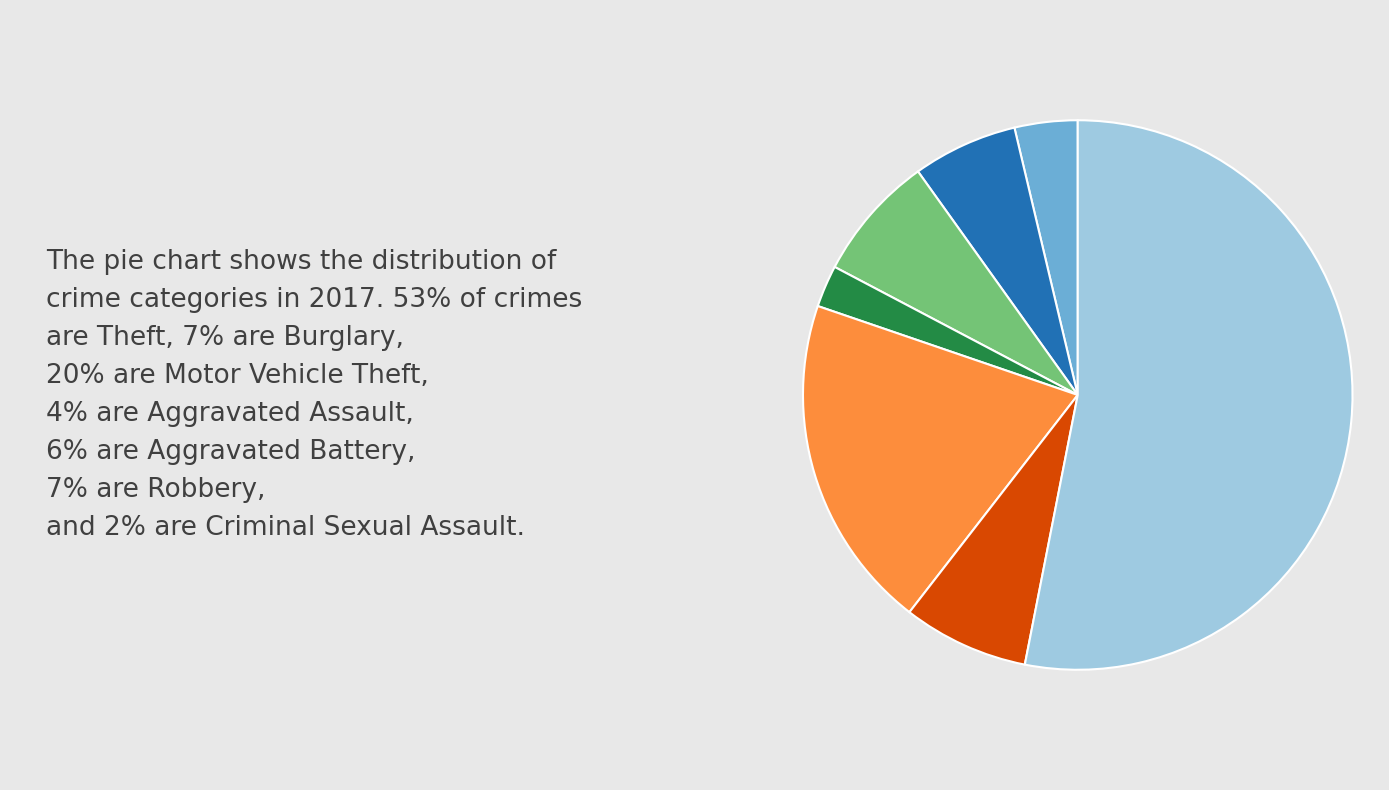

Does any single category account for the majority?

Yes